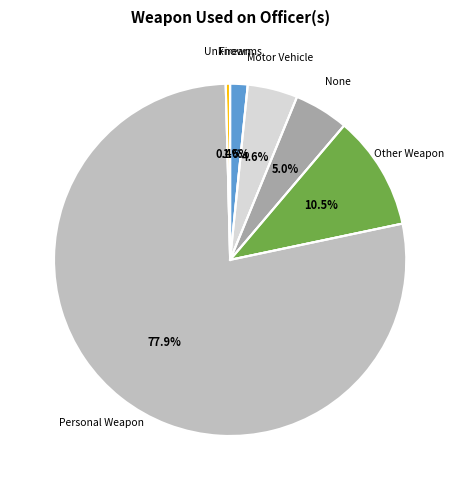

Is there a majority slice in this chart?

Yes